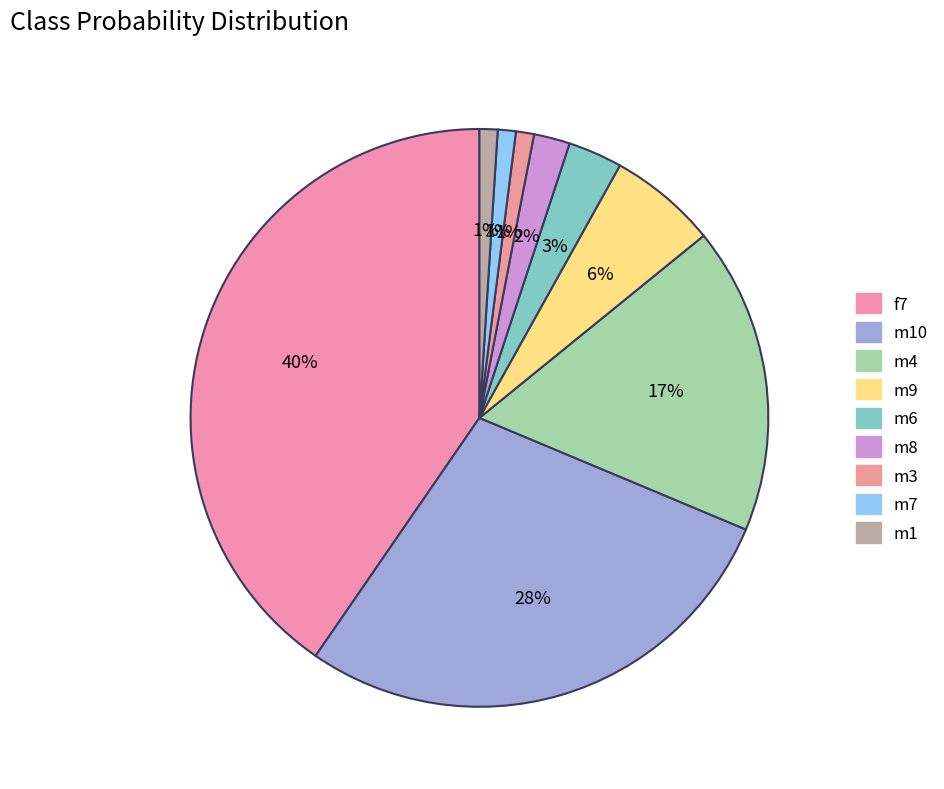

Count the number of slices in the pie.

9